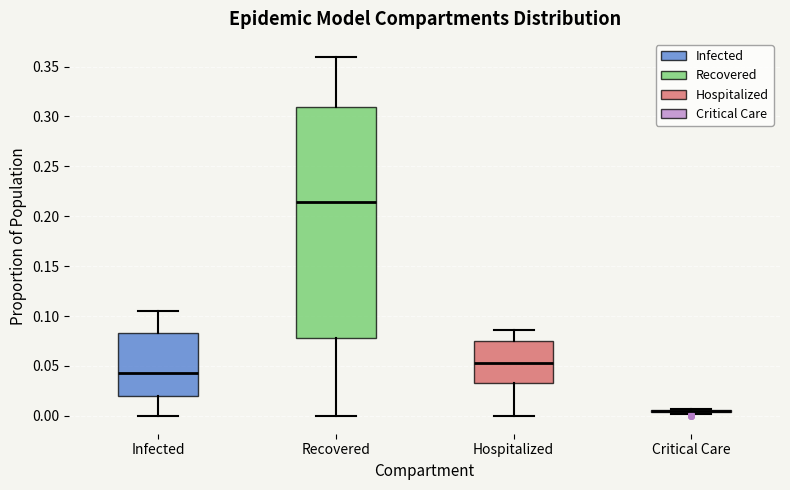

Reading left to right, transcribe this box plot: for each box, give where its median line is, the range the box spans, and where its two whiskers end, as read against the y-axis. The values are not printed on the chart, so give them approximately, as read against the axis.

Infected: median 0.045, box 0.020 to 0.085, whiskers 0.000 to 0.105
Recovered: median 0.215, box 0.080 to 0.310, whiskers 0.000 to 0.360
Hospitalized: median 0.055, box 0.035 to 0.075, whiskers 0.000 to 0.085
Critical Care: box collapsed to a line at 0.005, whiskers 0.000 to 0.005